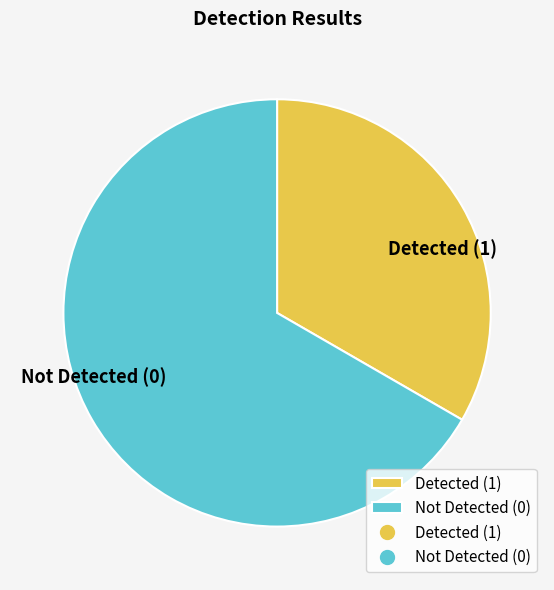

Approximately how many times larger is the value at Detected (1) compared to Not Detected (0)?

0.5